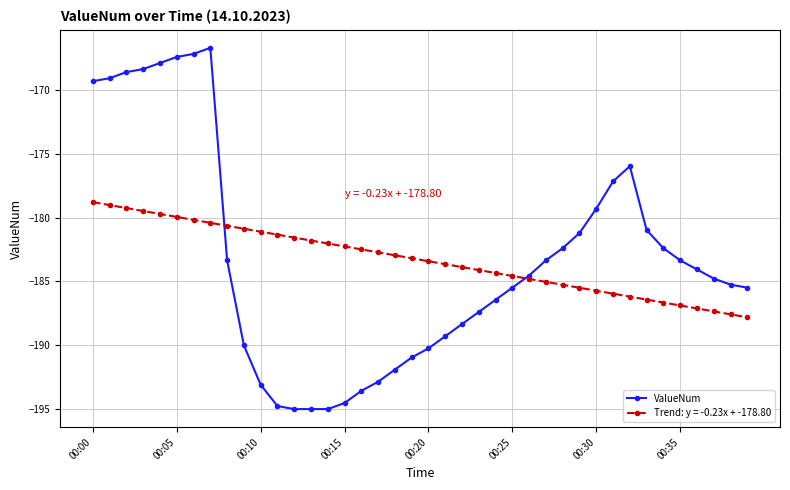

What is the maximum value shown in the chart?

-166.7